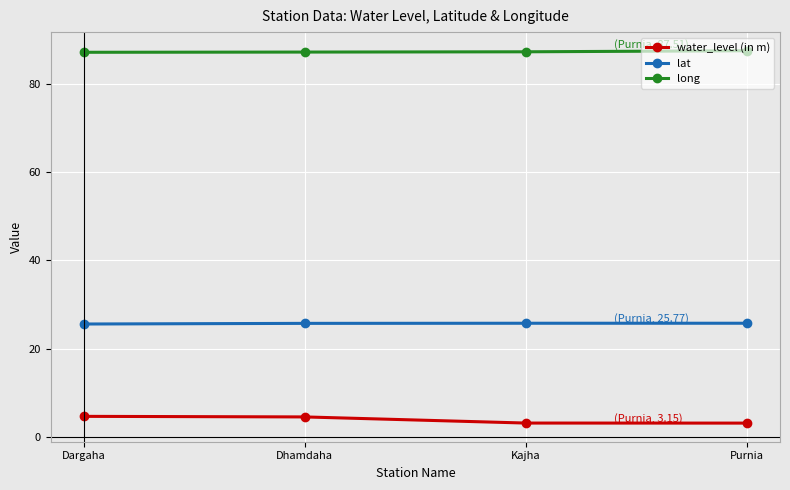

True or false: lat and long cross at least once.

False